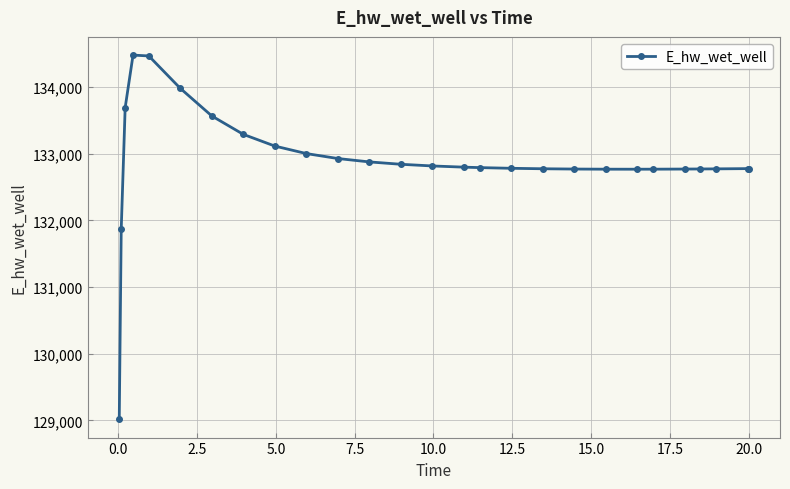

What is the smallest value displayed?

129015.6